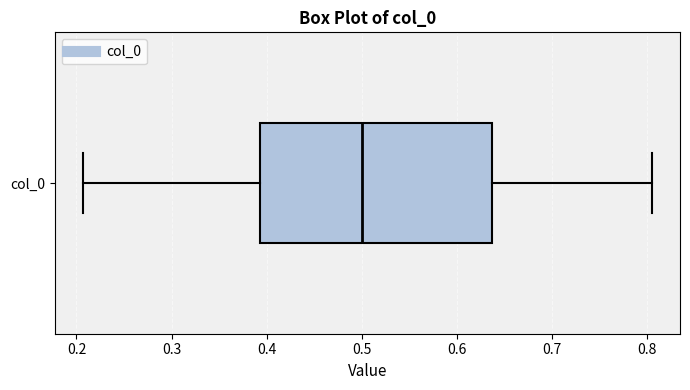

Transcribe this box plot: give where the median line is, the range the box spans, and where the two whiskers end, as read against the x-axis. The values are not printed on the chart, so give them approximately, as read against the axis.

median 0.50, box 0.39 to 0.64, whiskers 0.21 to 0.81